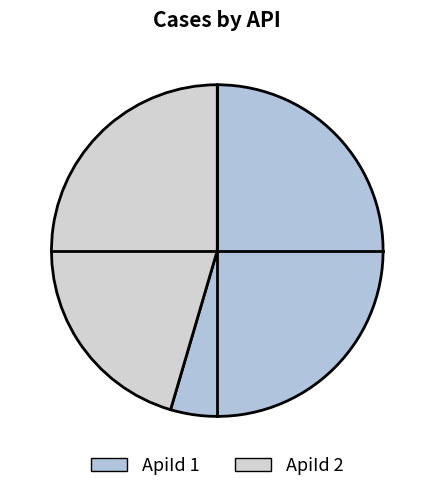

To the nearest percent, what is the combined percentage of ApiId 2 and ApiId 1?

100%